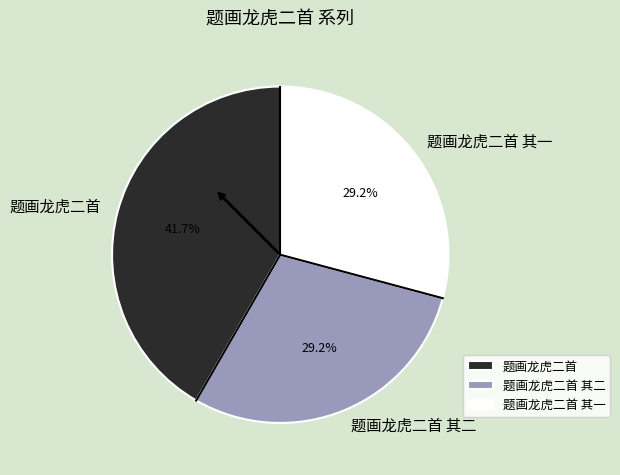

What is the ratio of the value at 题画龙虎二首 其二 to the value at 题画龙虎二首?

0.7